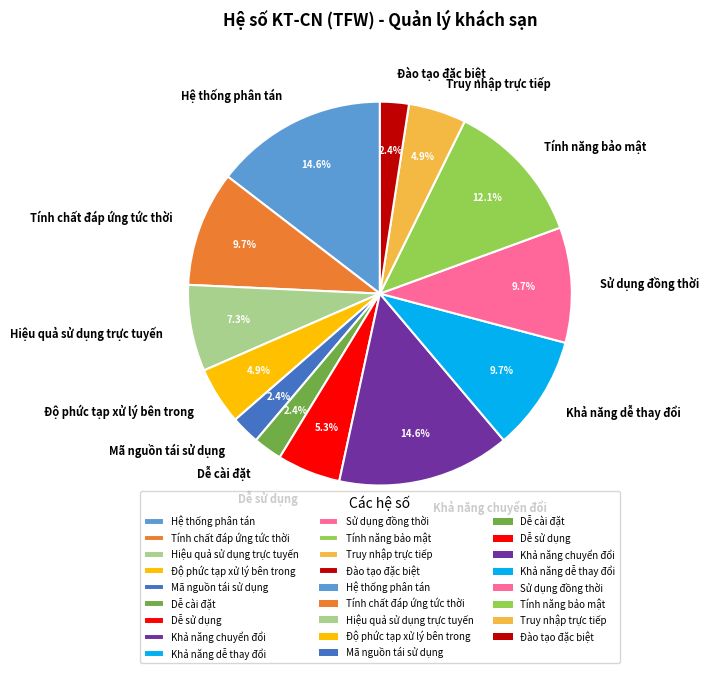

Is the sum of Dễ sử dụng and Hiệu quả sử dụng trực tuyến greater than half?

No